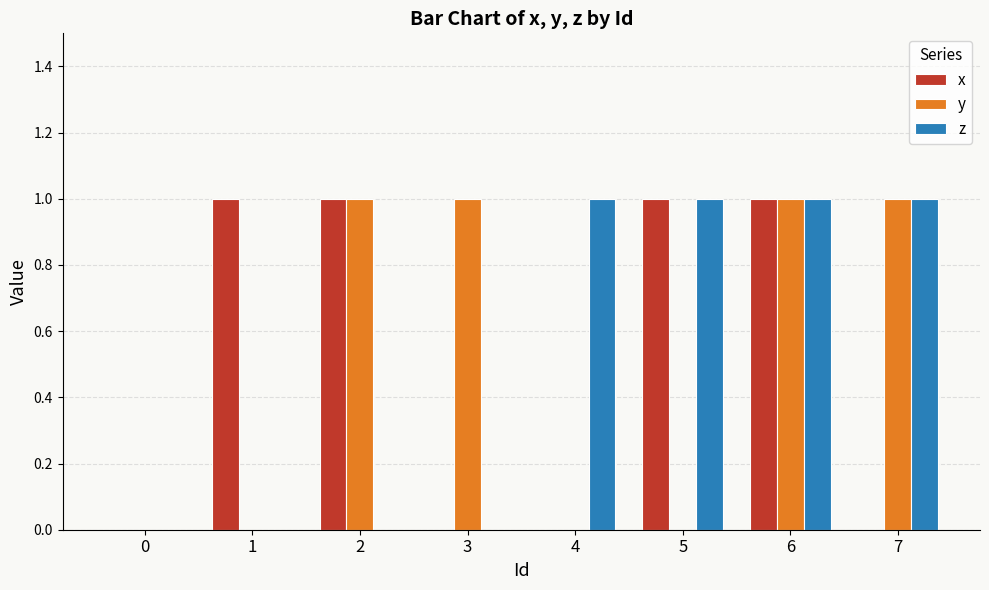

How many series are shown in this chart?

3